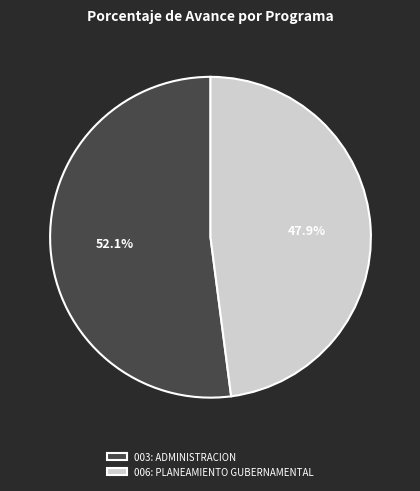

To the nearest percent, what is the difference between the 003: ADMINISTRACION and 006: PLANEAMIENTO GUBERNAMENTAL slice percentages?

4%